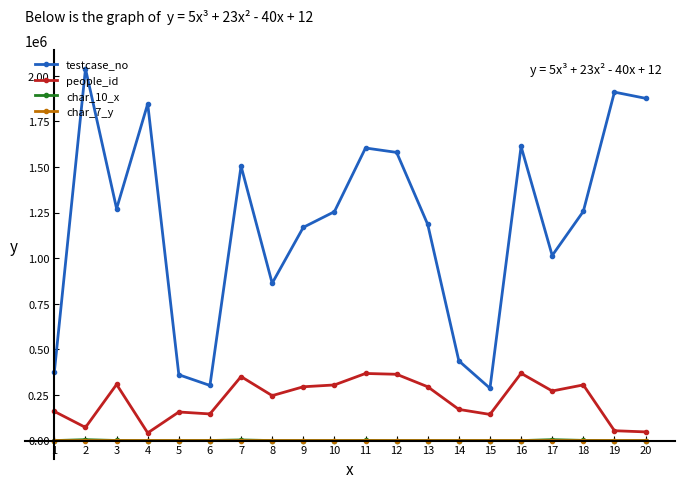

At which category does people_id reach its first local valley?

2